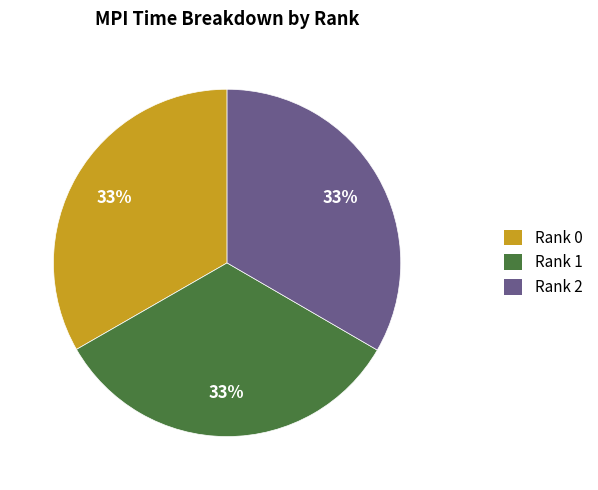

Approximately how many times larger is the value at Rank 0 compared to Rank 1?

1.0